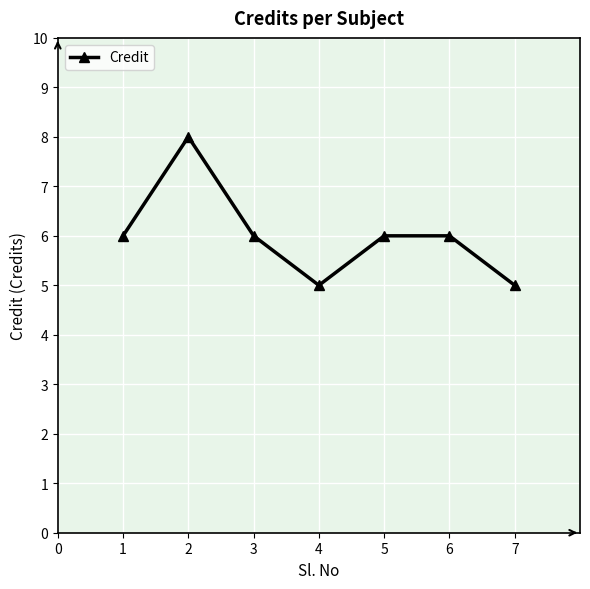

The chart shows a value of 10 at 5. True or false?

False